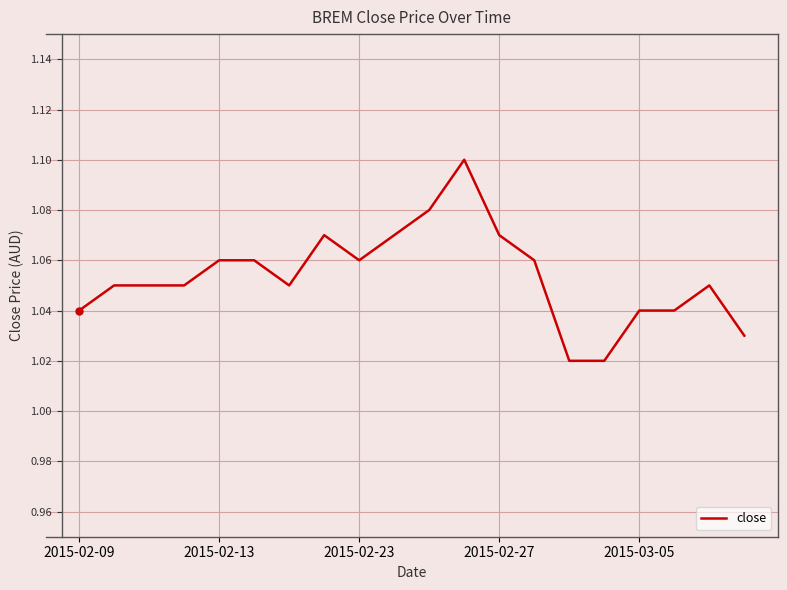

Does the chart display data point markers on the line(s)?

No